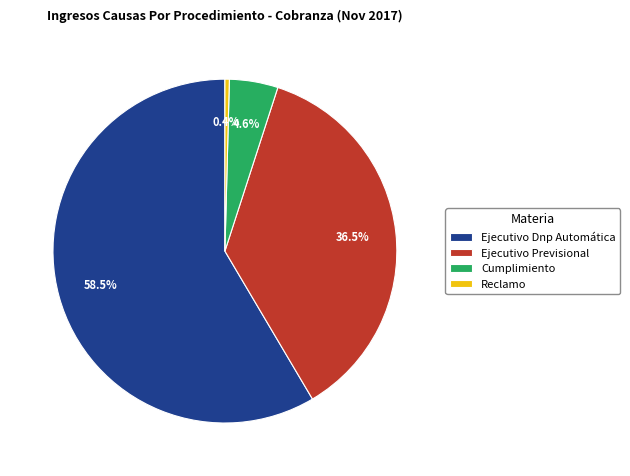

Rank the categories by value from highest to lowest.

Ejecutivo Dnp Automática, Ejecutivo Previsional, Cumplimiento, Reclamo